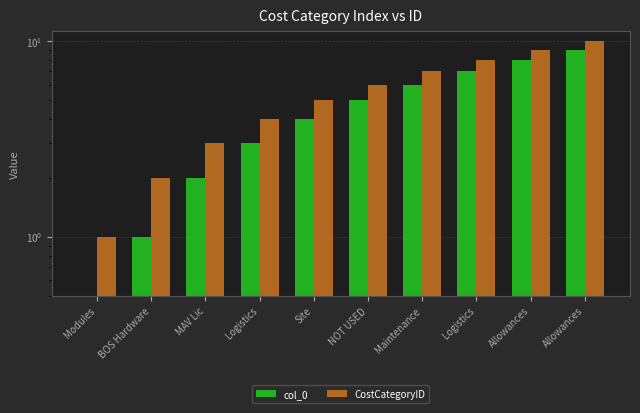

What is the sum of all col_0 values?

45